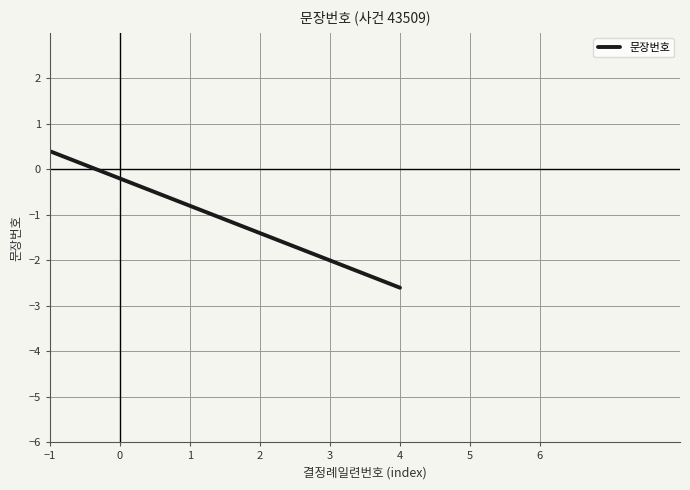

What is the greatest value displayed?

1.0